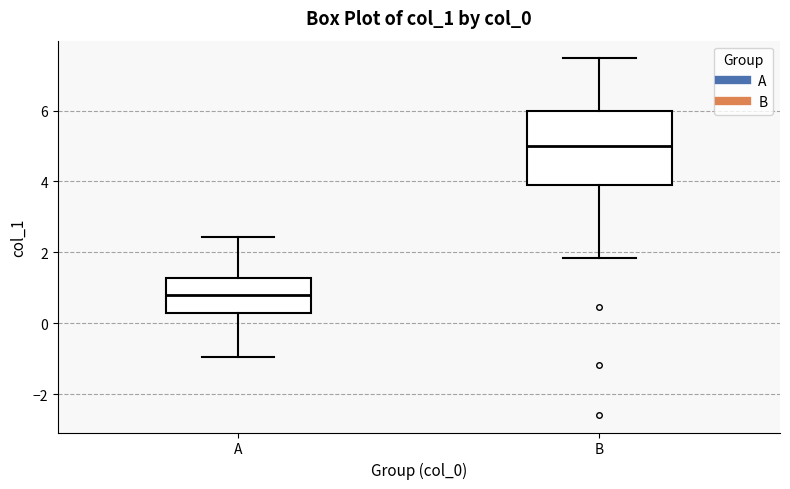

Comparing the boxes themselves (not the whiskers), which one is the tallest?

B